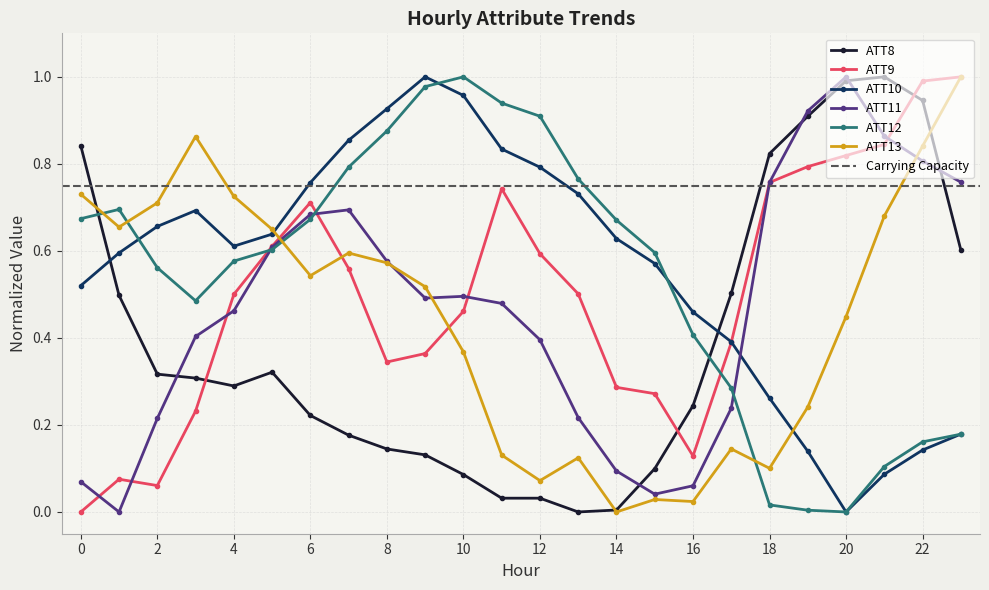

Rank the series by their maximum value, from lowest to highest.

ATT8, ATT9, ATT10, ATT11, ATT12, ATT13